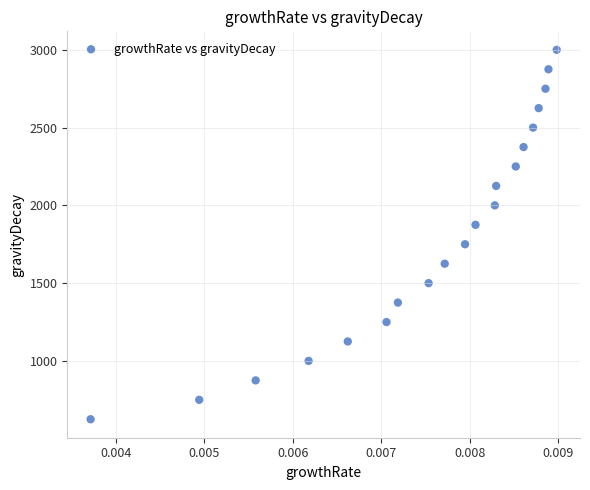

What is the range of Y values (max minus min)?

2375.2